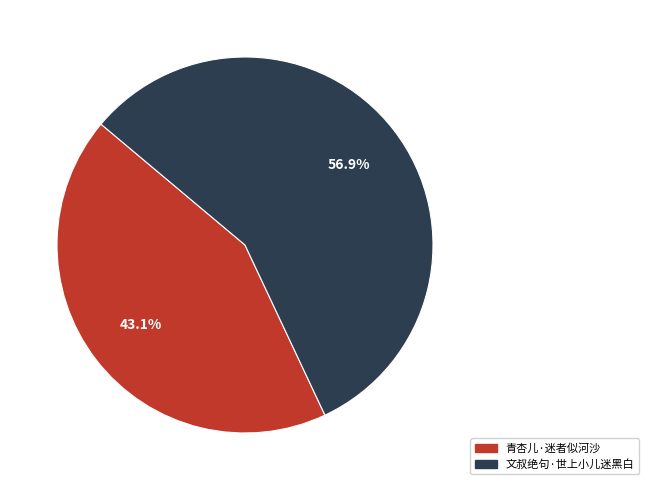

Is it true that 青杏儿·迷者似河沙 is 37% of the pie?

False